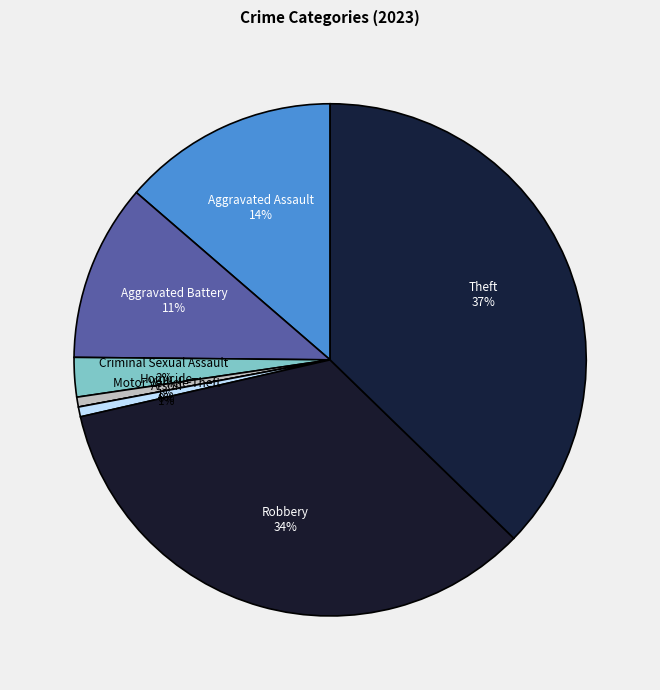

What percentage is the Theft slice, to the nearest percent?

37%